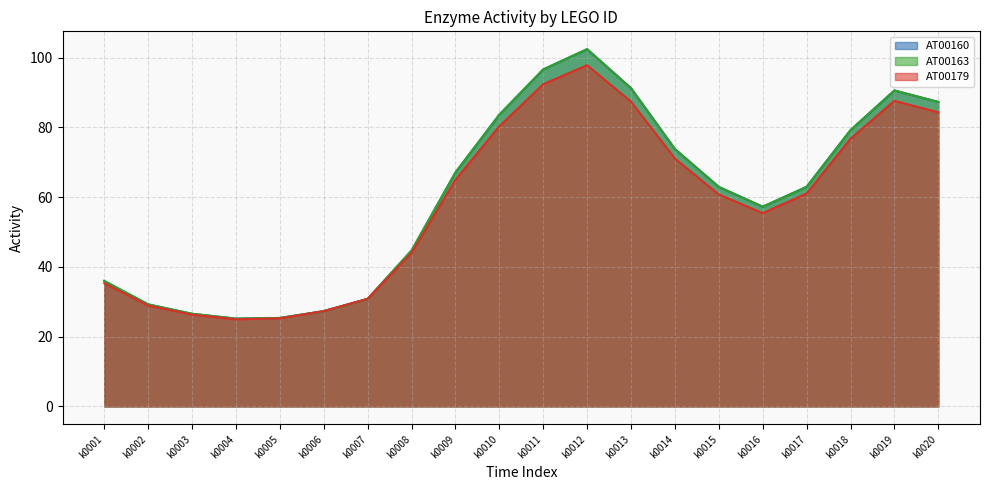

At which category is the sum across all series the highest?

k0012